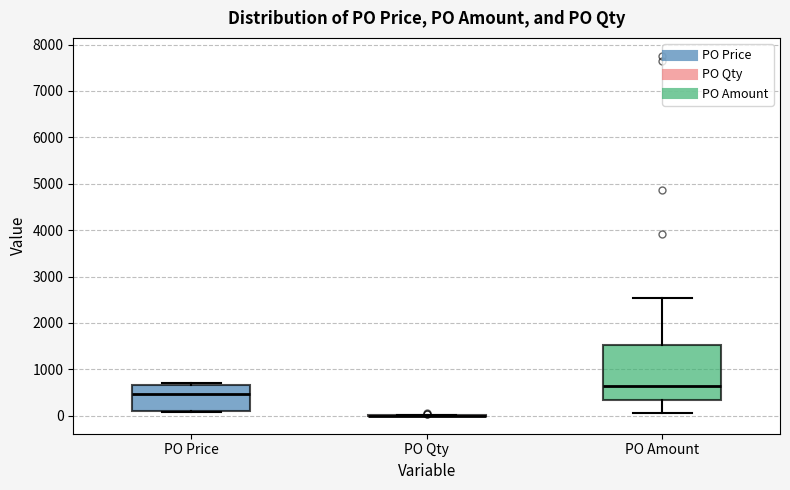

Where does the median line of the box for PO Amount sit on the y-axis? The values are not printed on the chart, so give them approximately, as read against the axis.

700